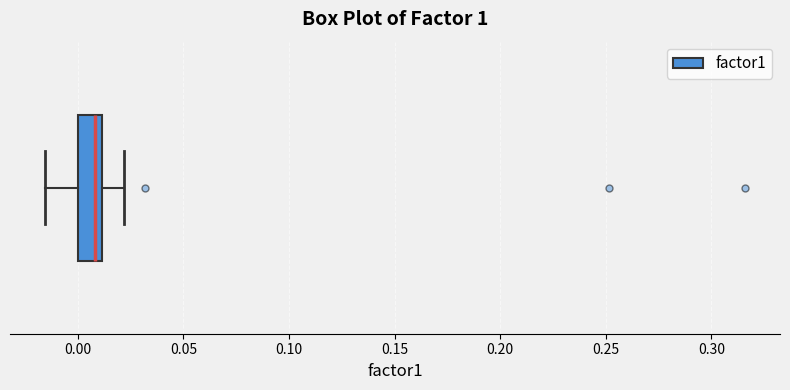

Read this box plot against the x-axis: the position of the median line, the range covered by the box, and the ends of both whiskers. The values are not printed on the chart, so give them approximately, as read against the axis.

median 0.010 (just left of the box's right edge), box 0.000 to 0.010, whiskers -0.015 to 0.020